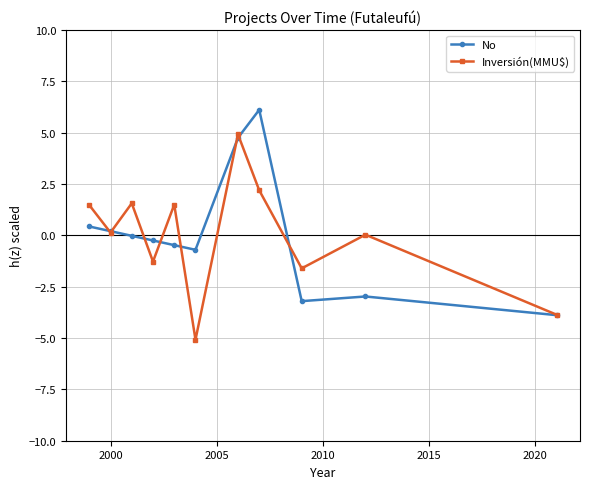

In Inversión(MMU$), how many points are lower than both neighbors (excluding endpoints)?

4